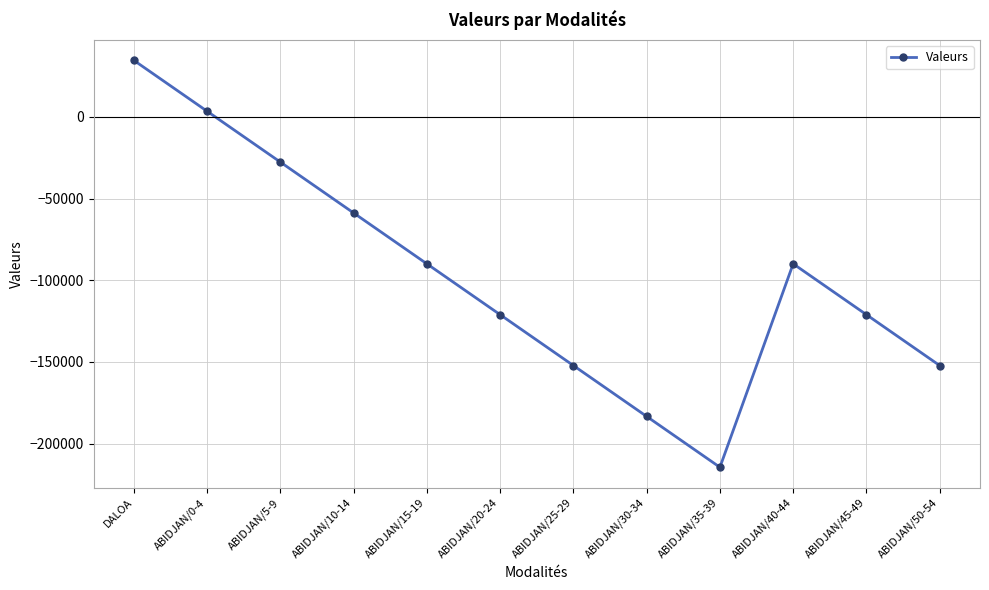

Reading left to right, what are all the values shown in this chart?

DALOA=34590	ABIDJAN/0-4=3451	ABIDJAN/5-9=-27688	ABIDJAN/10-14=-58827	ABIDJAN/15-19=-89966	ABIDJAN/20-24=-121105	ABIDJAN/25-29=-152244	ABIDJAN/30-34=-183383	ABIDJAN/35-39=-214522	ABIDJAN/40-44=-89966	ABIDJAN/45-49=-121105	ABIDJAN/50-54=-152244